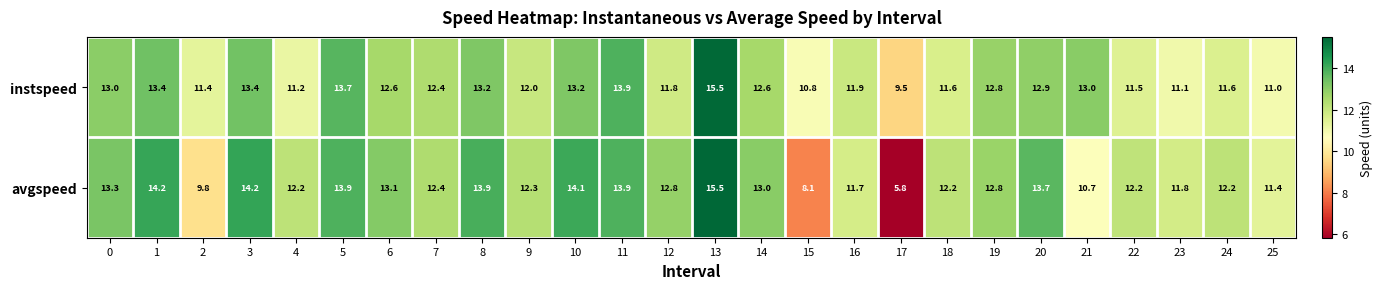

Is it true that avgspeed equals 6.7 at 4?

False